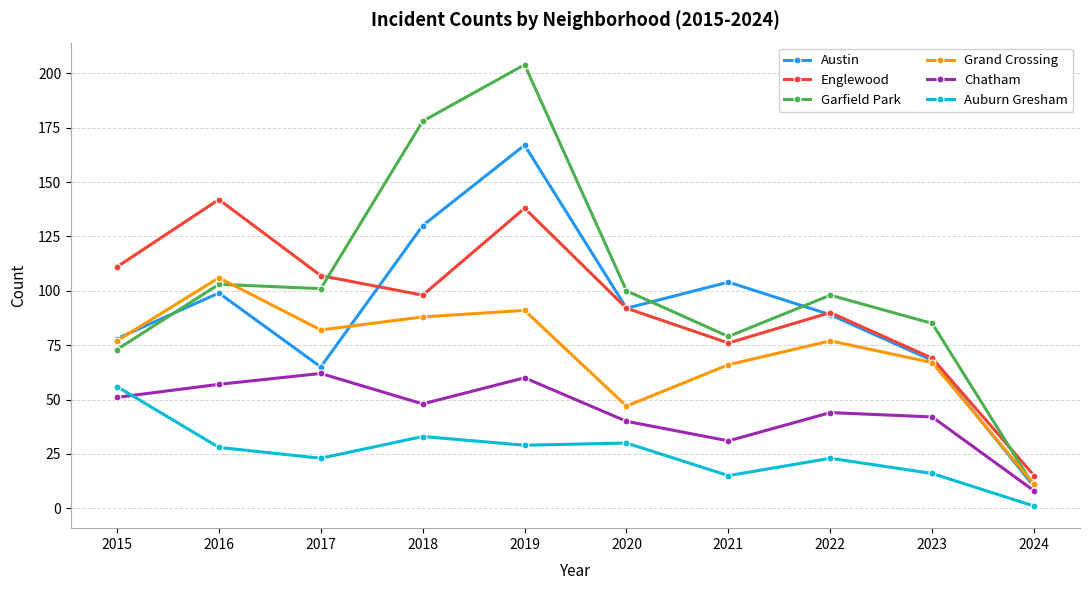

Reading left to right, what are all the values shown in this chart?

Austin: 2015=78	2016=99	2017=65	2018=130	2019=167	2020=92	2021=104	2022=89	2023=68	2024=10
Englewood: 2015=111	2016=142	2017=107	2018=98	2019=138	2020=92	2021=76	2022=90	2023=69	2024=15
Garfield Park: 2015=73	2016=103	2017=101	2018=178	2019=204	2020=100	2021=79	2022=98	2023=85	2024=10
Grand Crossing: 2015=77	2016=106	2017=82	2018=88	2019=91	2020=47	2021=66	2022=77	2023=67	2024=11
Chatham: 2015=51	2016=57	2017=62	2018=48	2019=60	2020=40	2021=31	2022=44	2023=42	2024=8
Auburn Gresham: 2015=56	2016=28	2017=23	2018=33	2019=29	2020=30	2021=15	2022=23	2023=16	2024=1